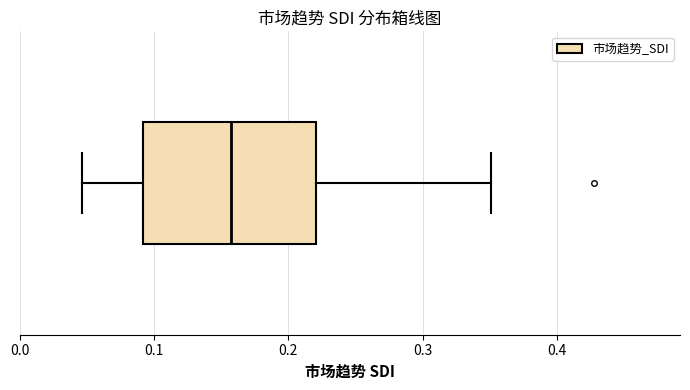

Where does the right whisker of the box end on the x-axis? The values are not printed on the chart, so give them approximately, as read against the axis.

0.35